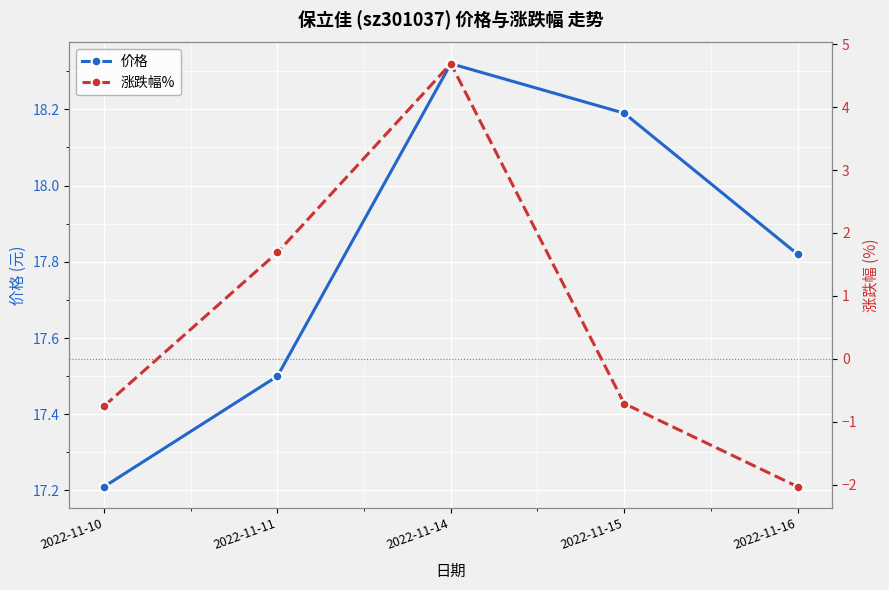

Where is 价格 nearest to the value 17?

2022-11-10